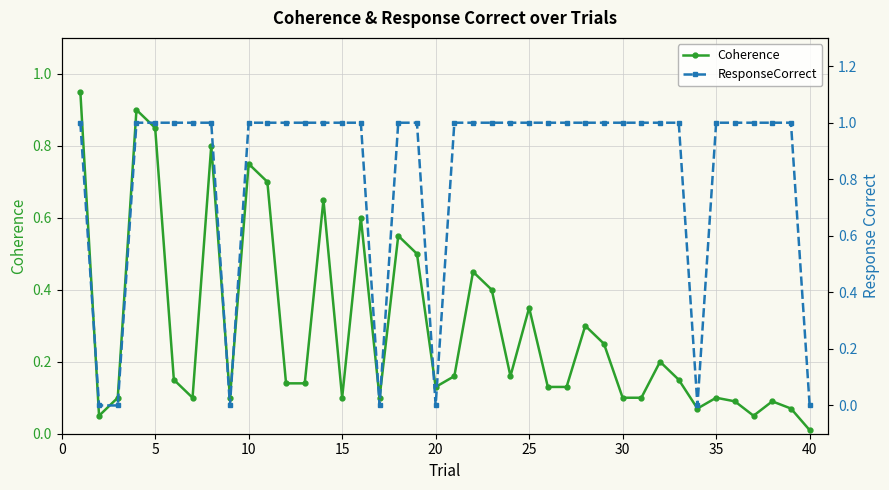

Which series has the largest total across all categories?

ResponseCorrect